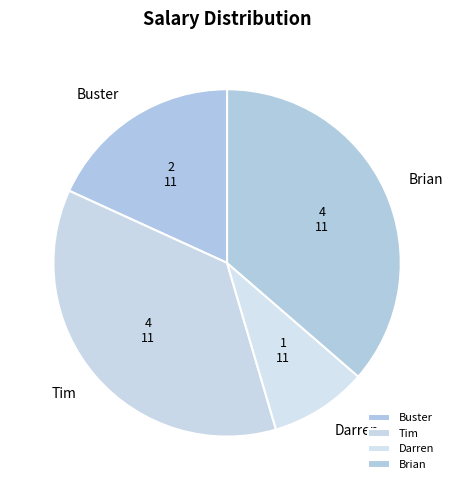

Do Tim and Brian together represent more than half of the pie?

Yes